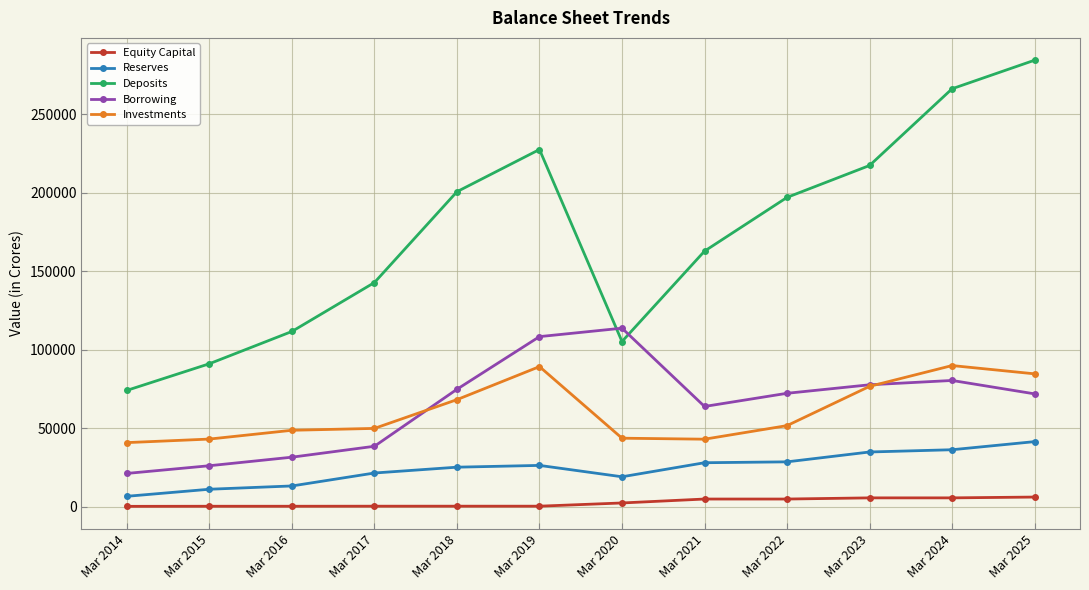

The Reserves series shows 36402 at Mar 2024. True or false?

True